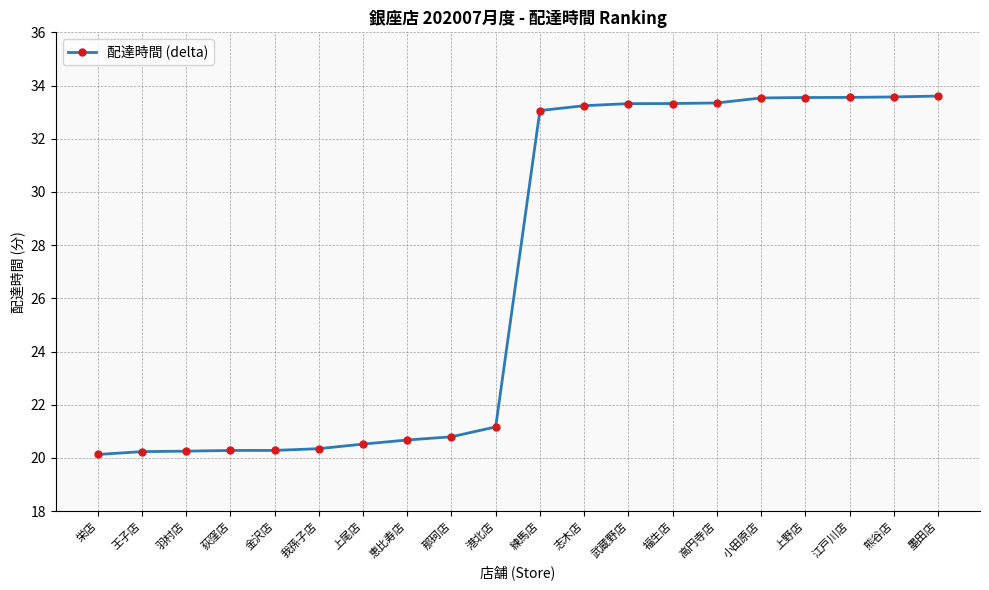

At which label does the data first exceed 33?

練馬店